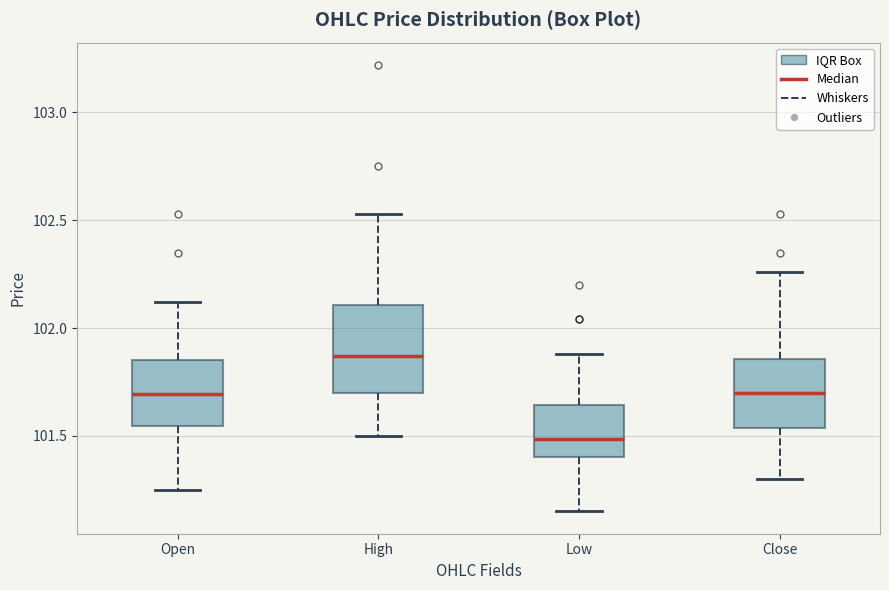

Which box has the lowest median line?

Low